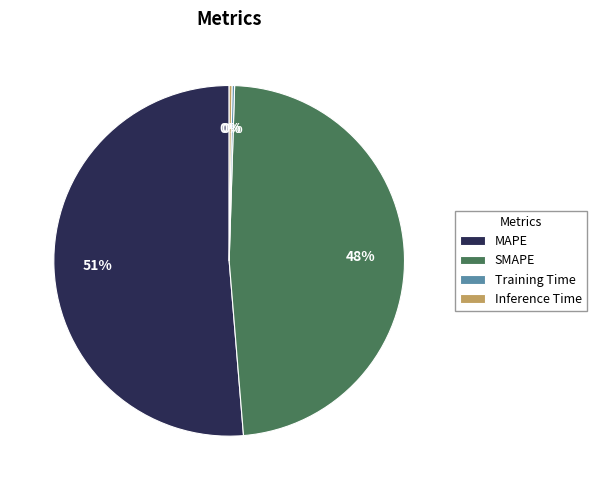

What is the majority slice?

MAPE